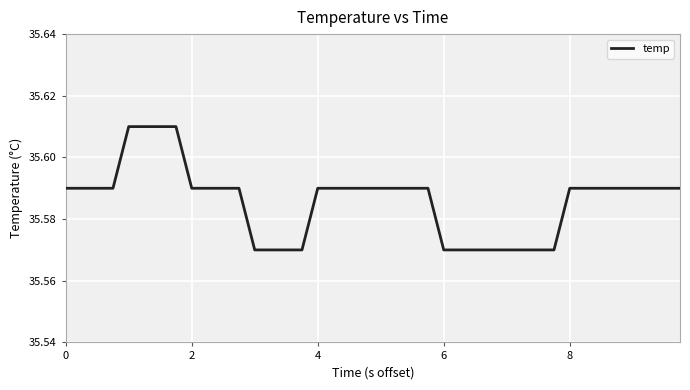

Is this an area chart (filled region under the line)?

No